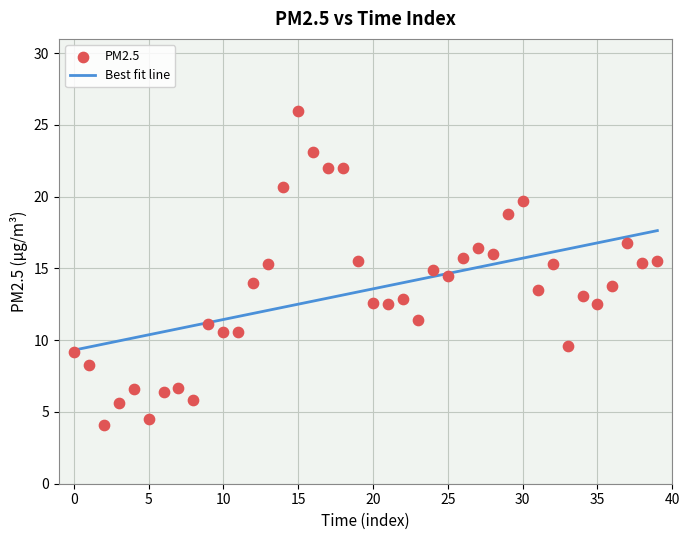

What is the range of Y values (max minus min)?

21.9